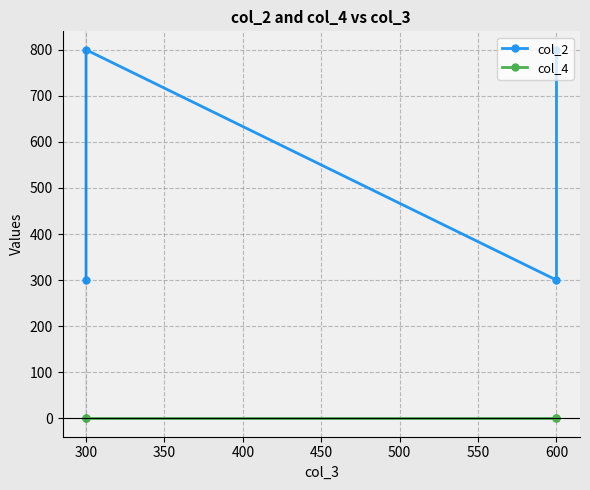

Is the value of col_2 at 300 greater than the value of col_4 at 600?

Yes